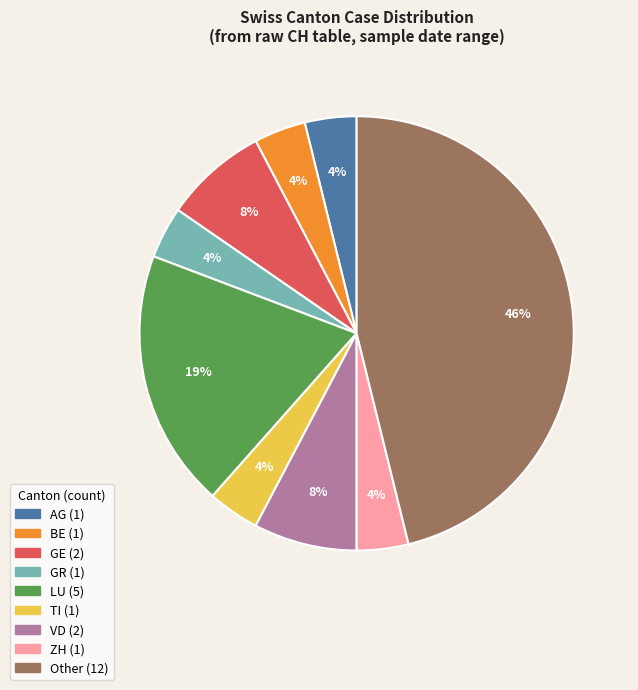

What is the ratio of the value at GR to the value at GE?

0.5